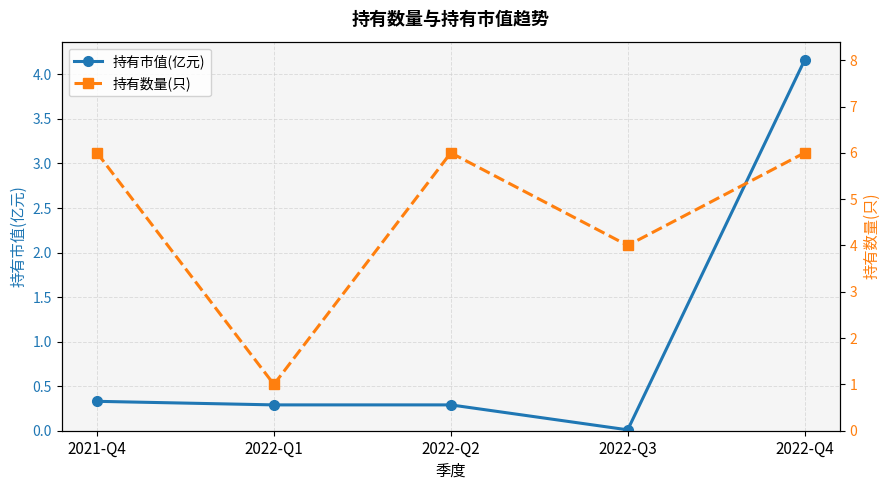

True or false: 持有市值(亿元) and 持有数量(只) cross at least once.

False